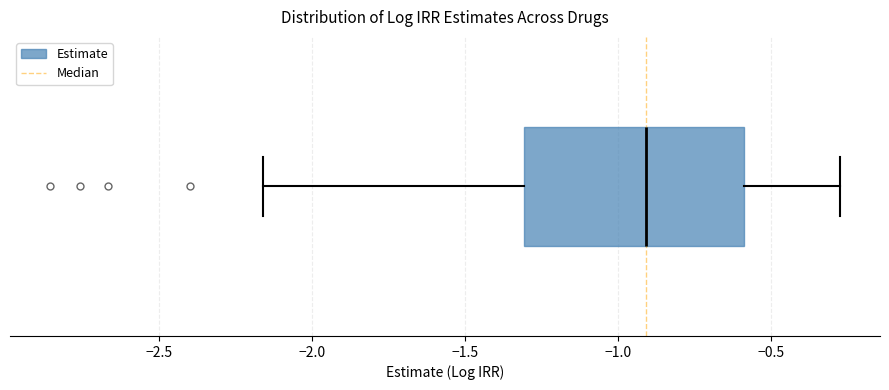

Where does the left whisker of the box end on the x-axis? The values are not printed on the chart, so give them approximately, as read against the axis.

-2.15